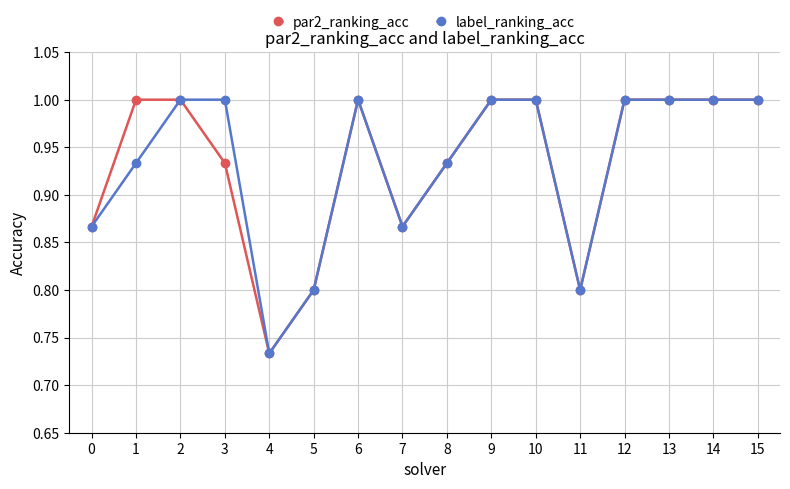

True or false: par2_ranking_acc has a value of 1.6 at 9.

False